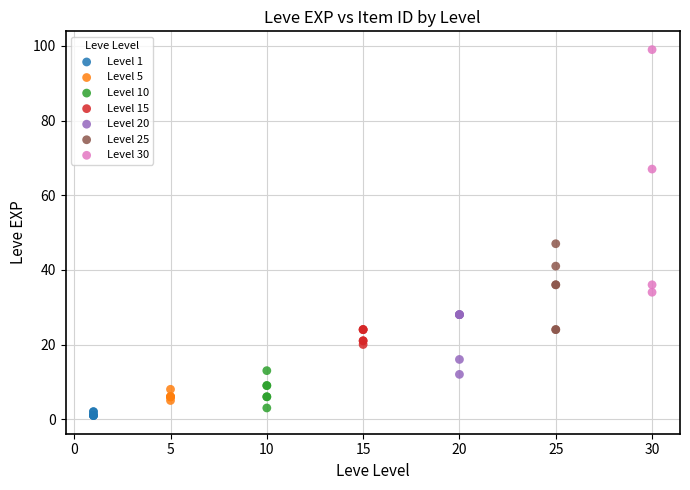

Which series has the largest Y range (max minus min)?

Level 30